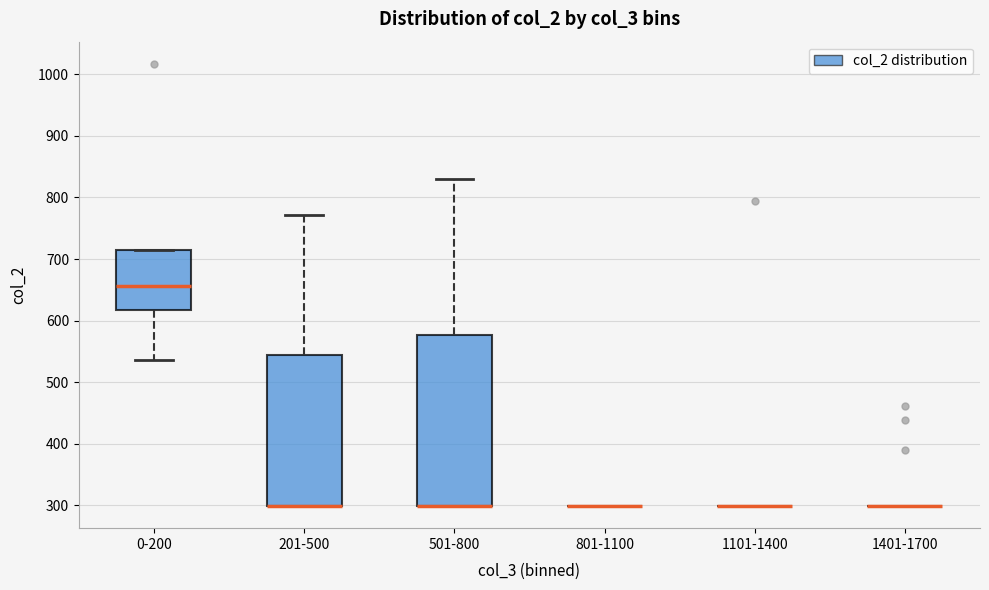

Reading left to right, transcribe this box plot: for each box, give where its median line is, the range the box spans, and where its two whiskers end, as read against the y-axis. The values are not printed on the chart, so give them approximately, as read against the axis.

0-200: median 660, box 620 to 720, whiskers 540 to 720
201-500: median 300 (drawn on the box's lower edge), box 300 to 550, whiskers 300 to 770
501-800: median 300 (drawn on the box's lower edge), box 300 to 580, whiskers 300 to 830
801-1100: box collapsed to a line at 300, whiskers 300 to 300
1101-1400: box collapsed to a line at 300, whiskers 300 to 300
1401-1700: box collapsed to a line at 300, whiskers 300 to 300